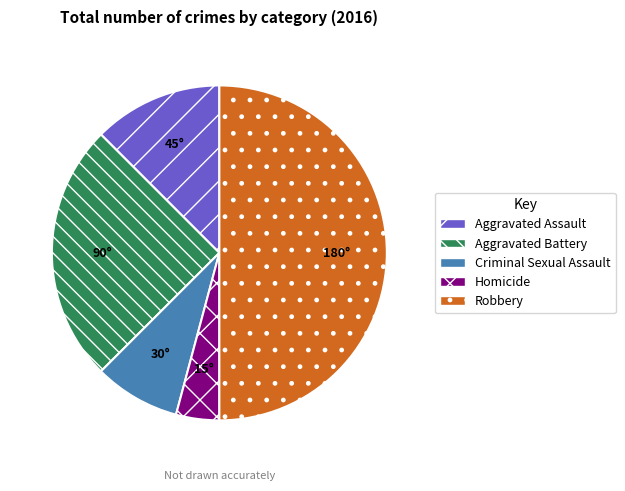

How many slices are in this pie chart?

5